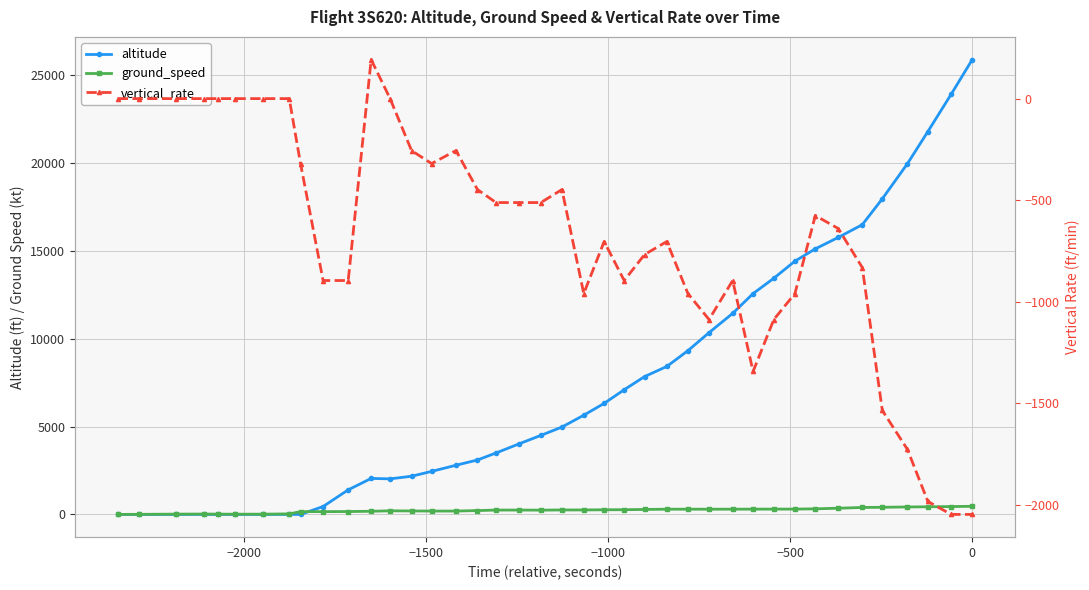

Does the chart display data point markers on the line(s)?

Yes